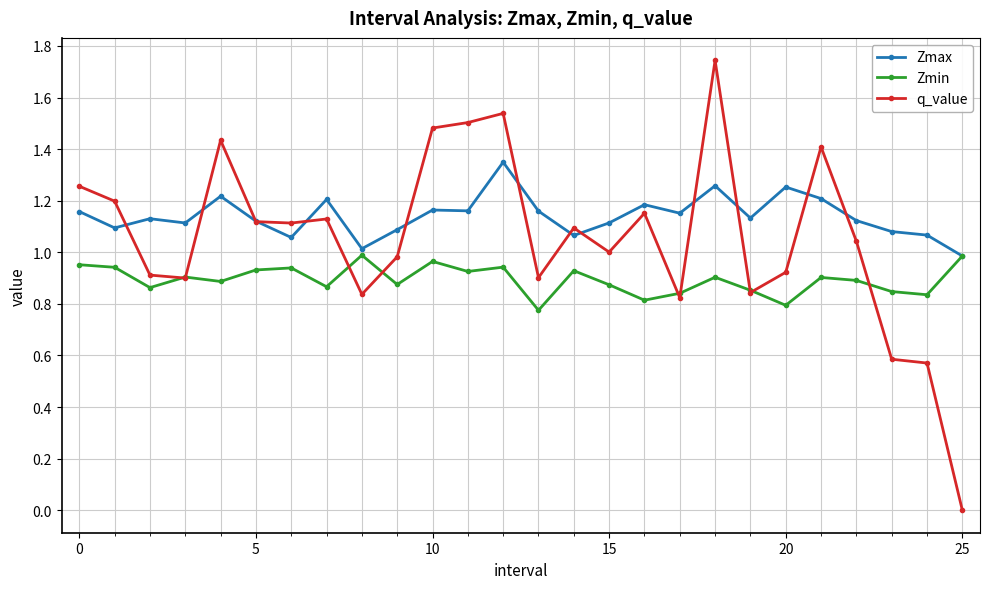

Rank the series by their maximum value, from highest to lowest.

q_value, Zmax, Zmin